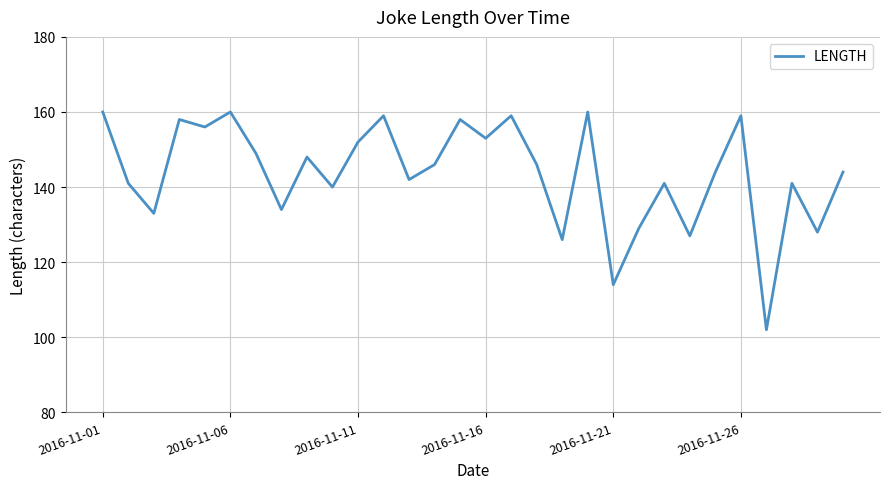

What is the maximum value shown in the chart?

160